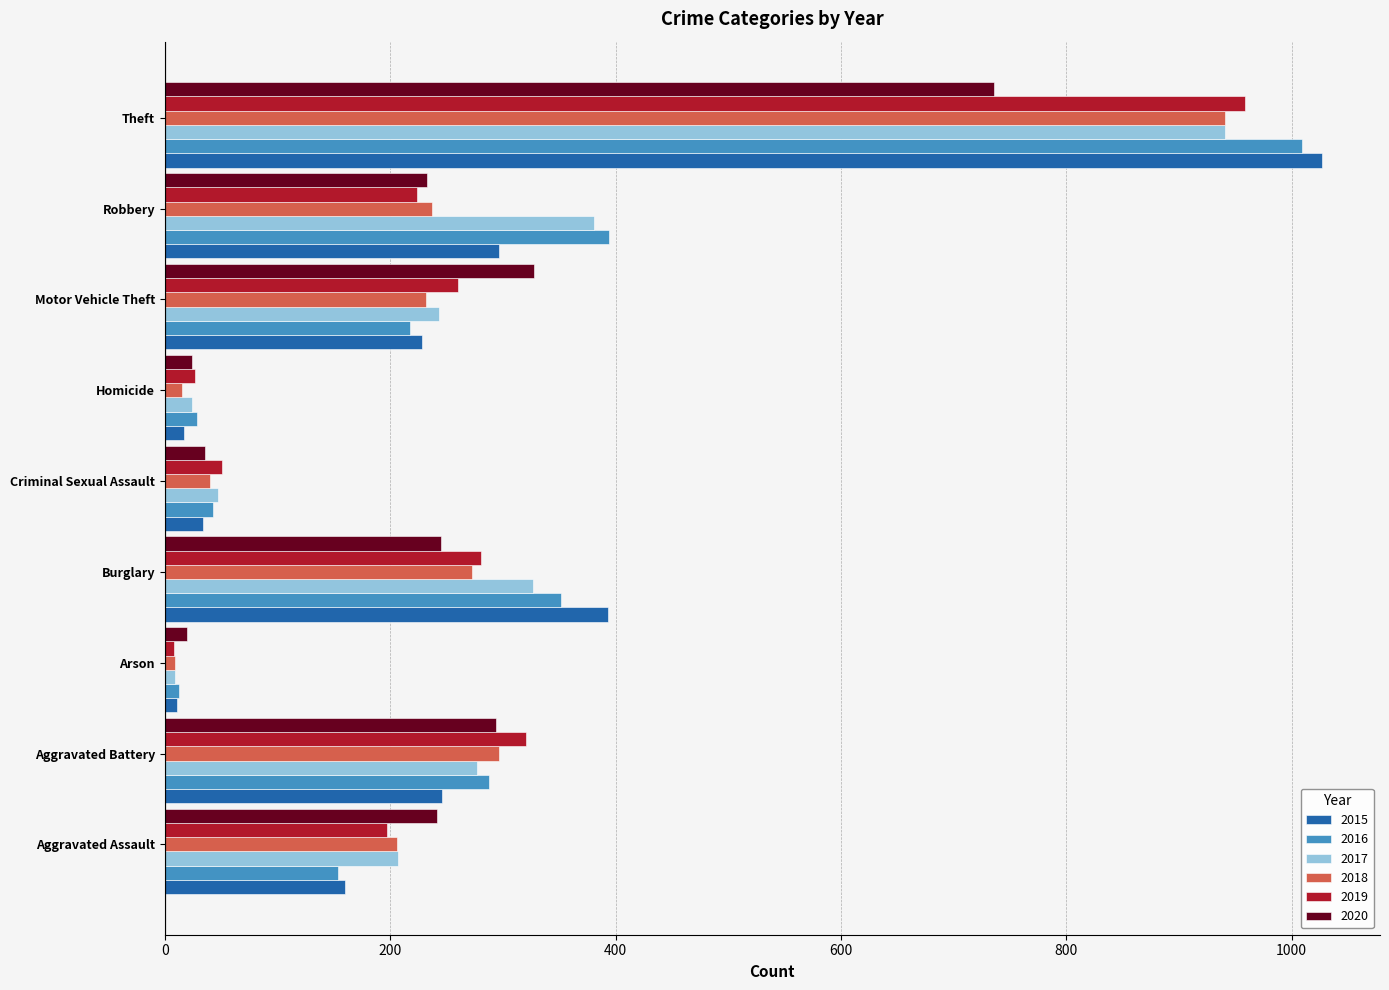

The value of 2015 at Aggravated Assault is 236. True or false?

False